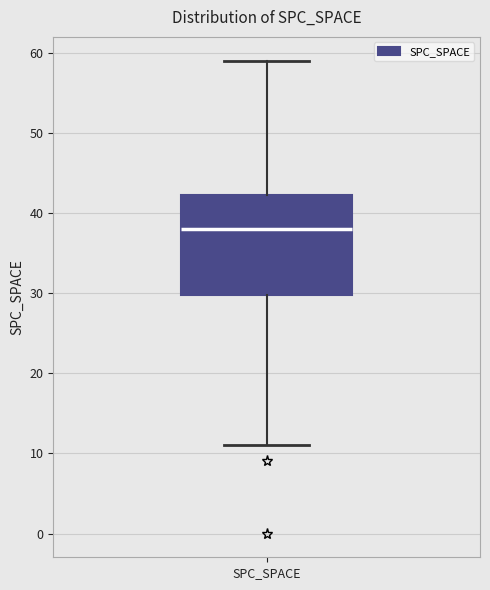

Transcribe this box plot: give where the median line is, the range the box spans, and where the two whiskers end, as read against the y-axis. The values are not printed on the chart, so give them approximately, as read against the axis.

median 38, box 30 to 42, whiskers 11 to 59